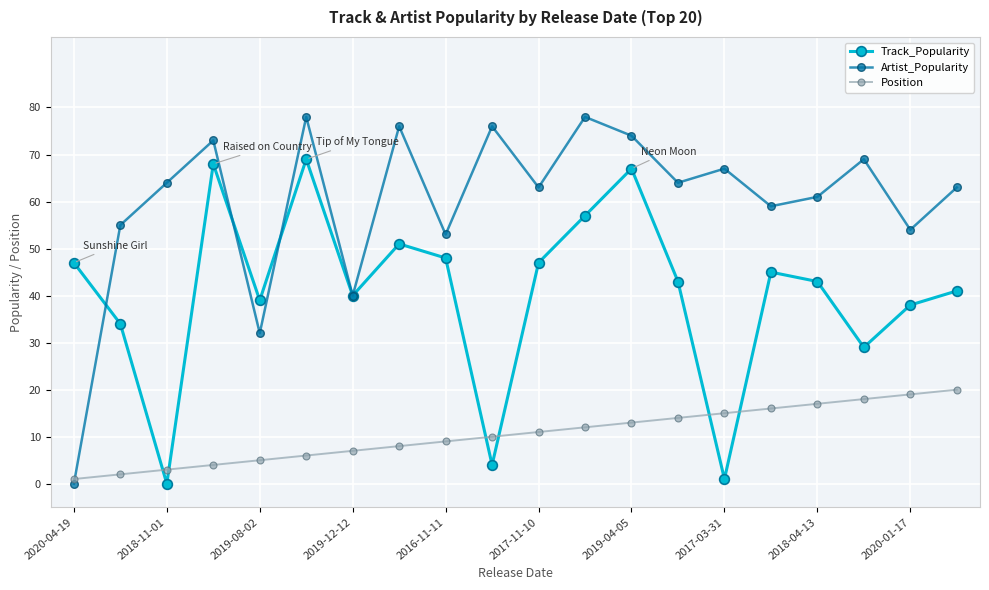

Rank the series by their average value, from lowest to highest.

Position, Track_Popularity, Artist_Popularity